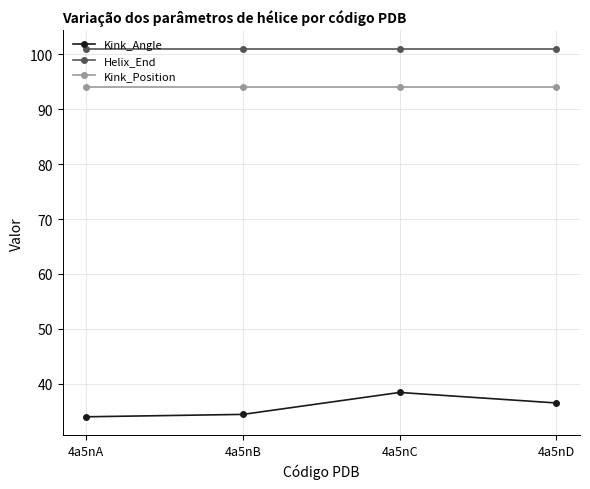

Where is the first local maximum for Kink_Angle?

4a5nC